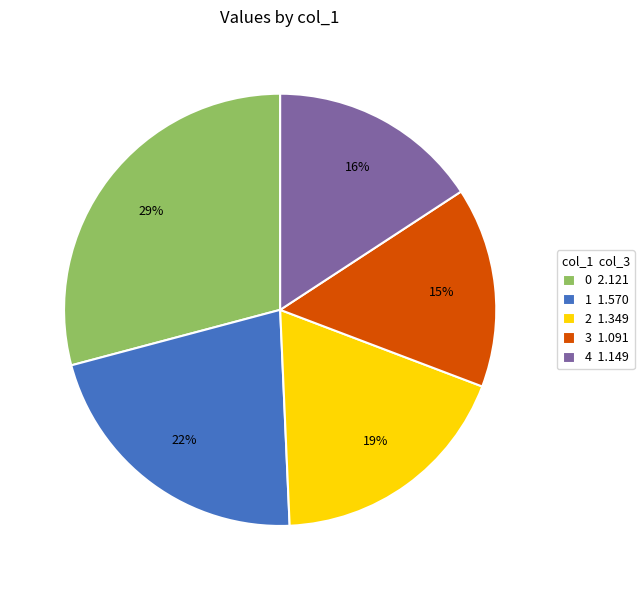

The 1 slice represents 28% of the pie. True or false?

False